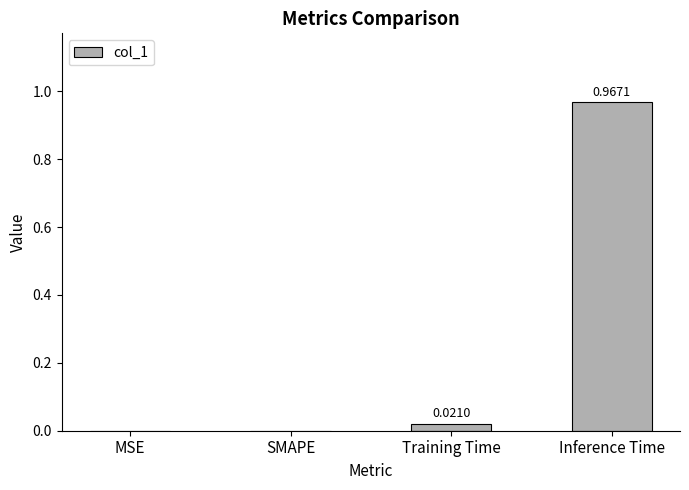

What is the average value?

0.2